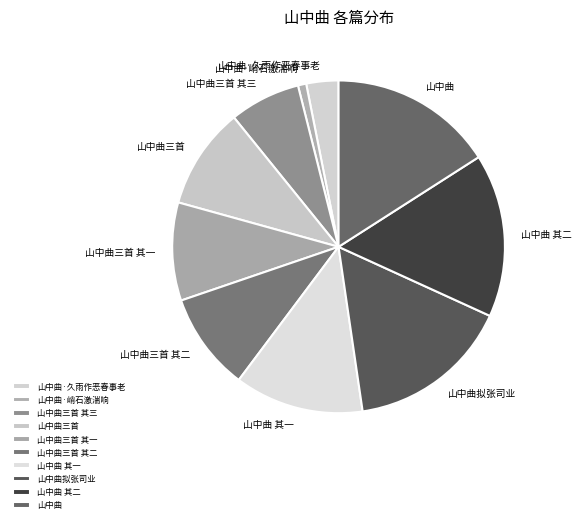

Count the number of slices in the pie.

10